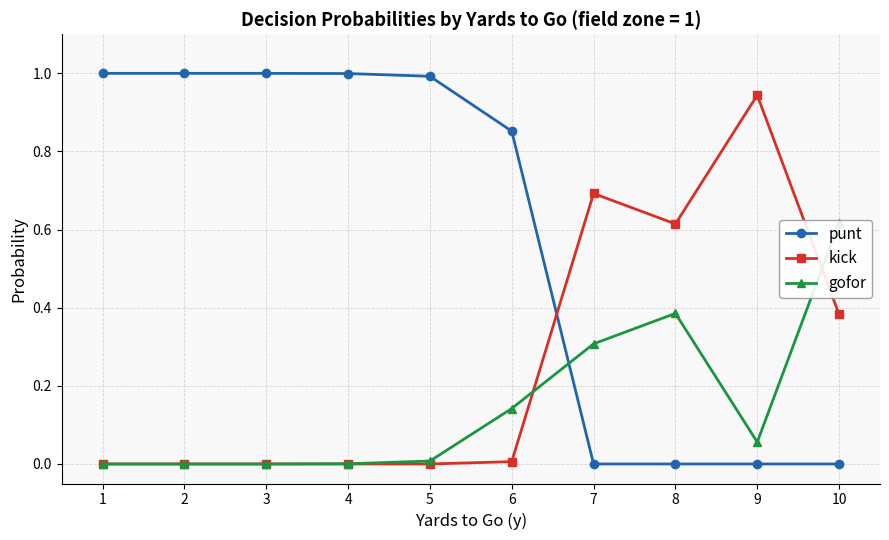

At how many categories does at least one series exceed 0?

10